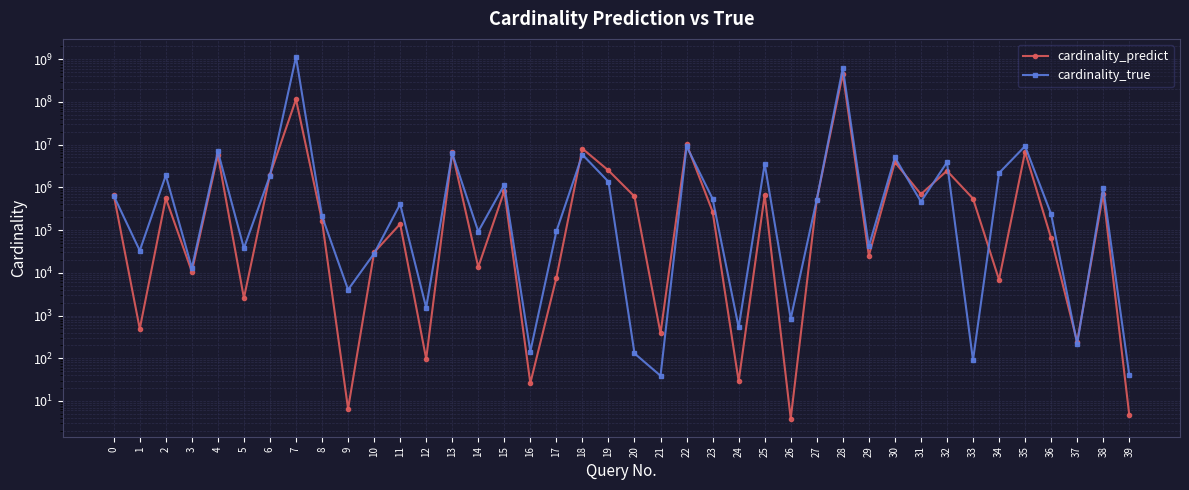

Which label corresponds to the smallest value in the chart?

26